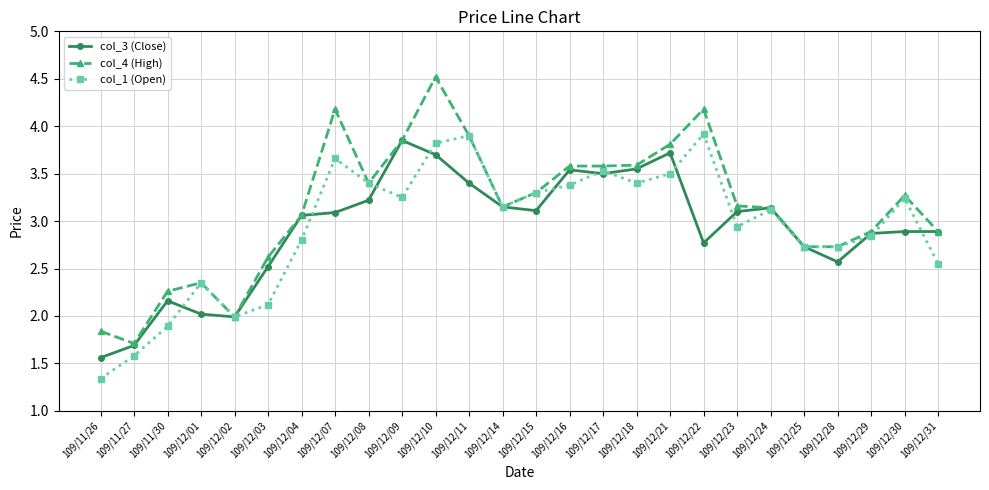

The value of col_1 (Open) at 109/12/08 is 3.4. True or false?

True